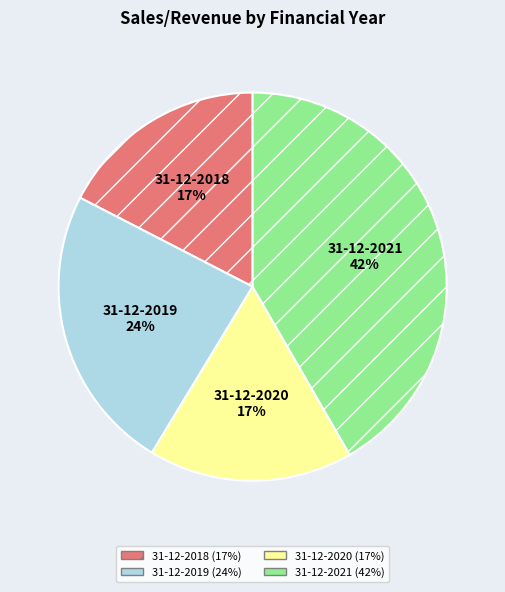

Do 31-12-2021 and 31-12-2020 together represent more than half of the pie?

Yes